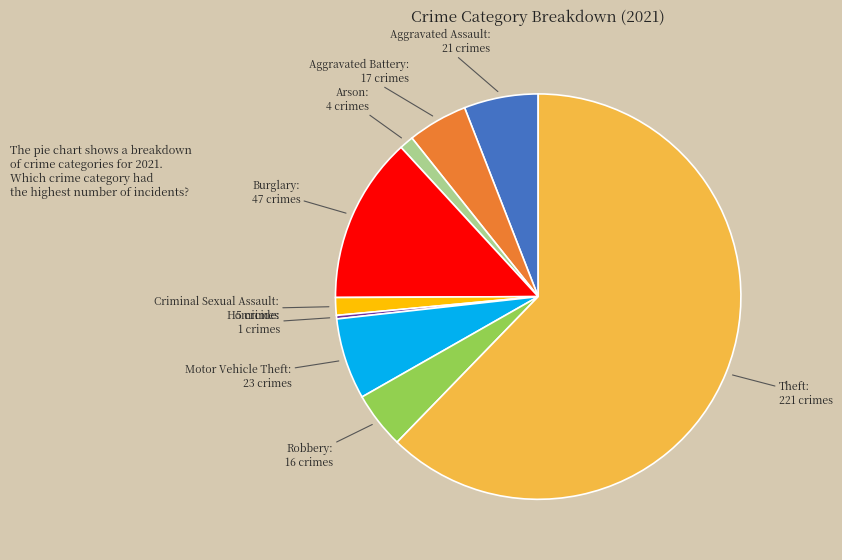

Count the number of slices in the pie.

9